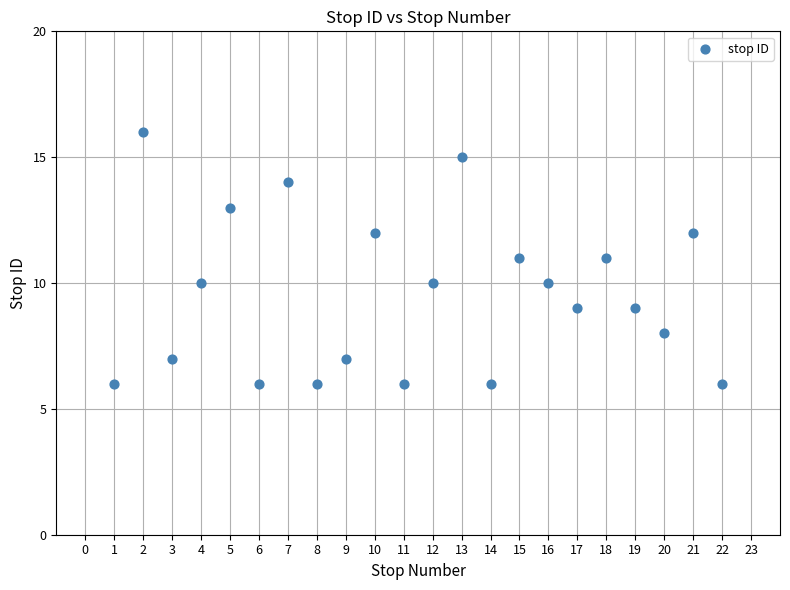

What is the range of X values (max minus min)?

21